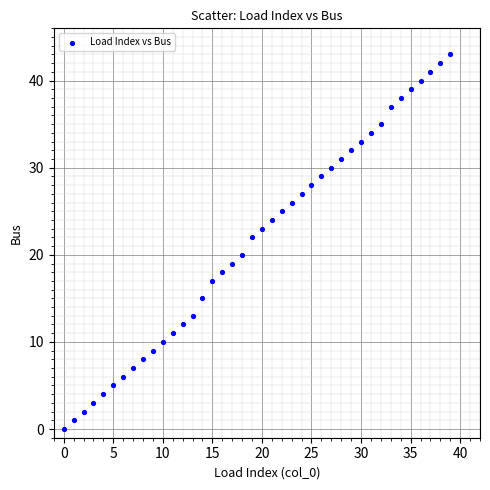

What is the range of Y values (max minus min)?

43